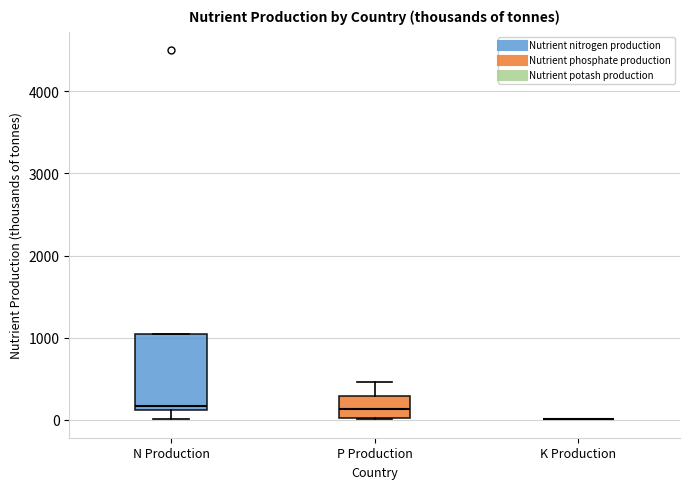

Which box is the tallest, from its lower edge to its upper edge?

N Production